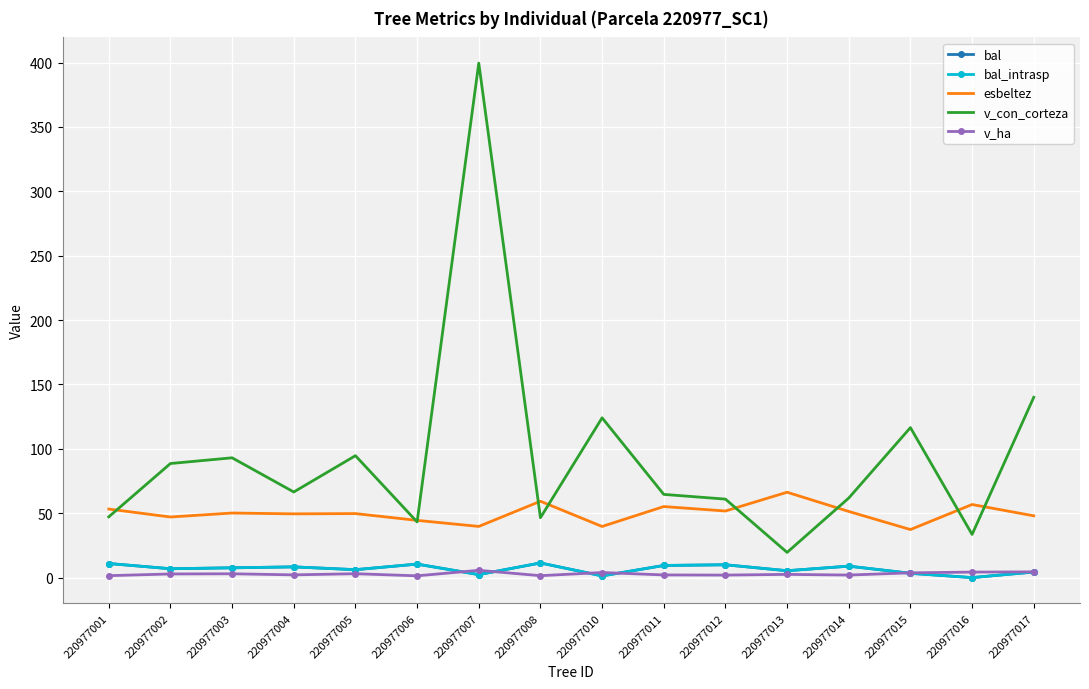

Which series has the largest range (max minus min)?

v_con_corteza